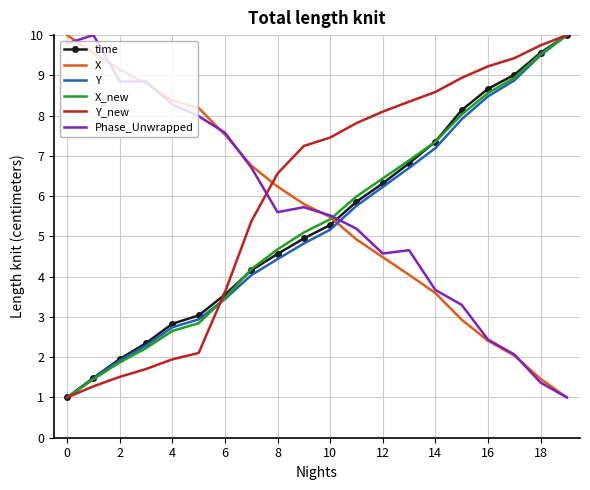

What is the minimum value shown in the chart?

1.0